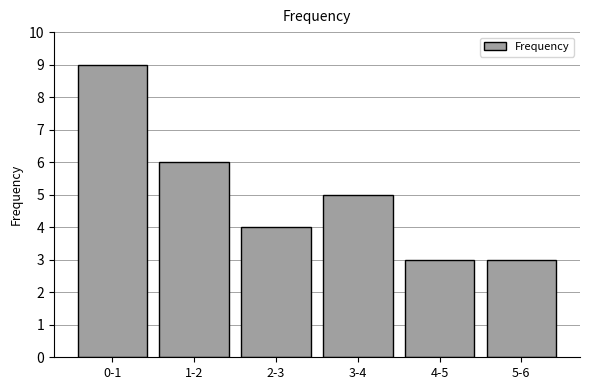

Reading right to left, transcribe all the data shown in this chart.

3	3	5	4	6	9